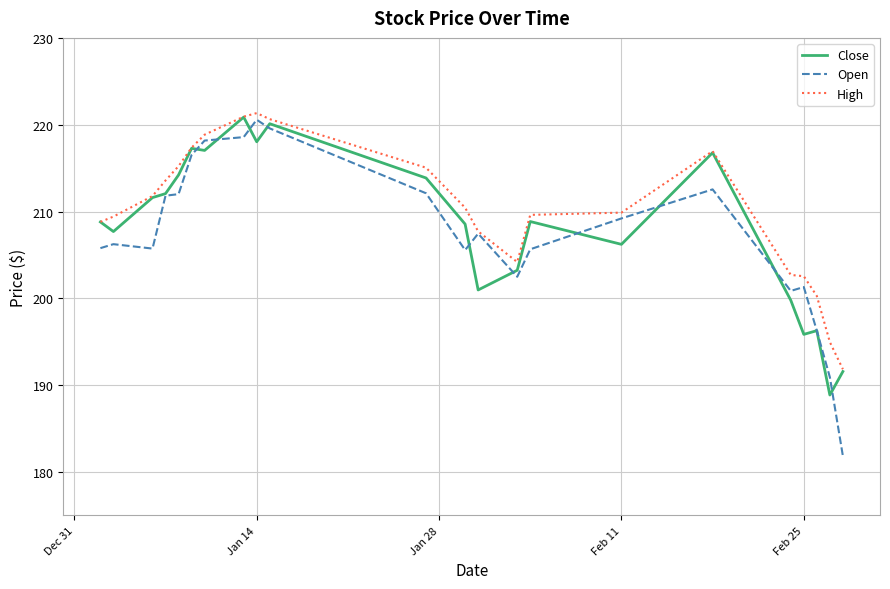

Count the number of categories in the chart.

22